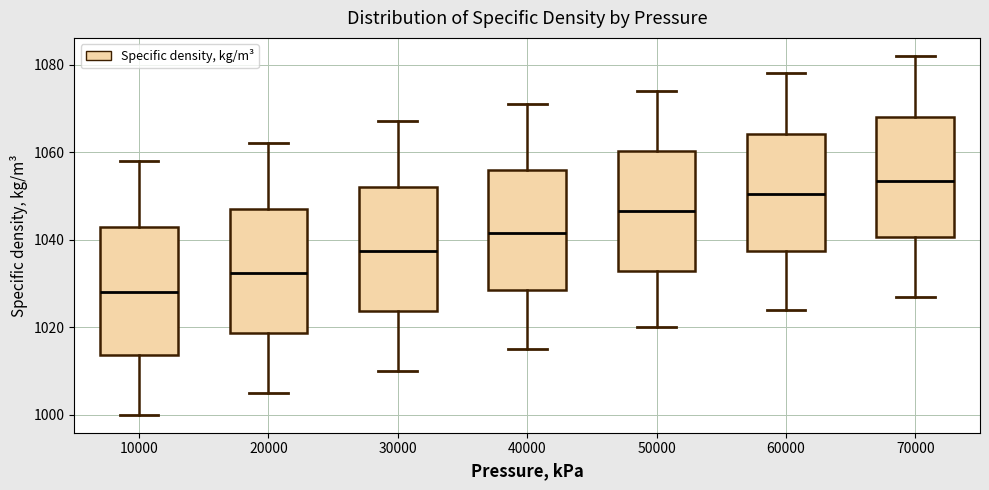

Where does the lower whisker of the box at x = 70000 end on the y-axis? The values are not printed on the chart, so give them approximately, as read against the axis.

1028